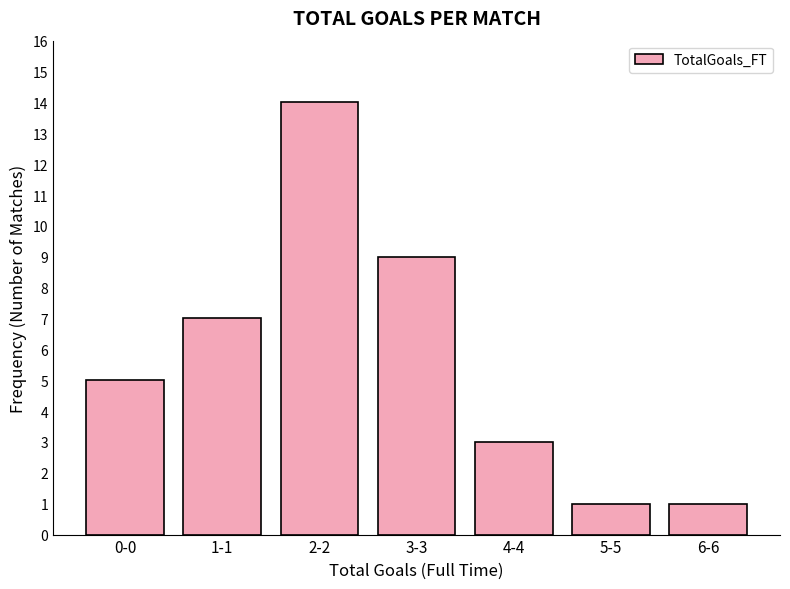

Reading right to left, transcribe all the data shown in this chart.

1	1	3	9	14	7	5